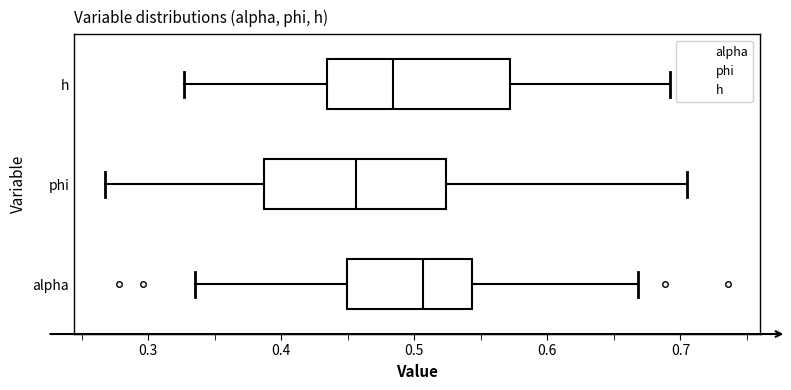

Which box has the furthest to the left median line?

phi